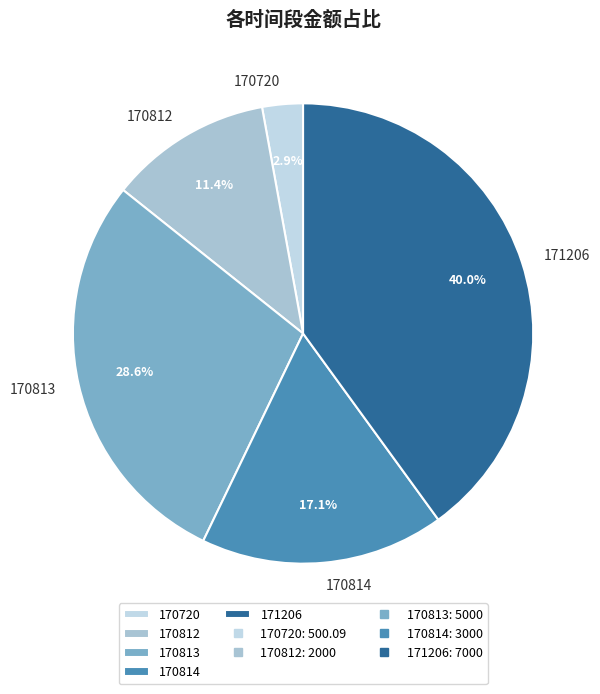

Is 170814 the majority of the pie?

No